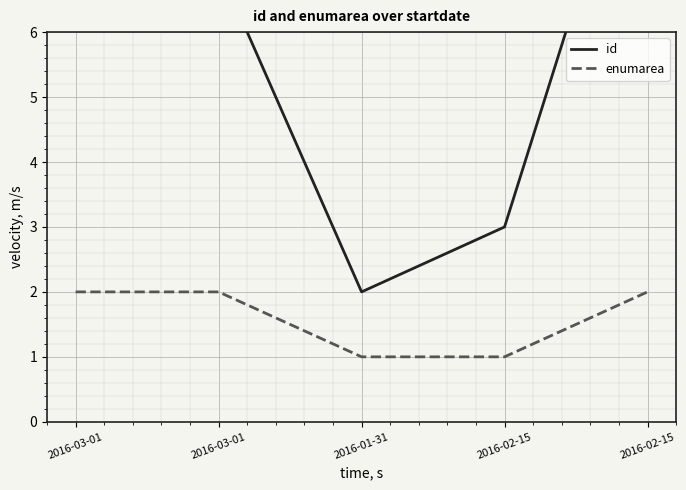

How many values in the id series are below 7?

2